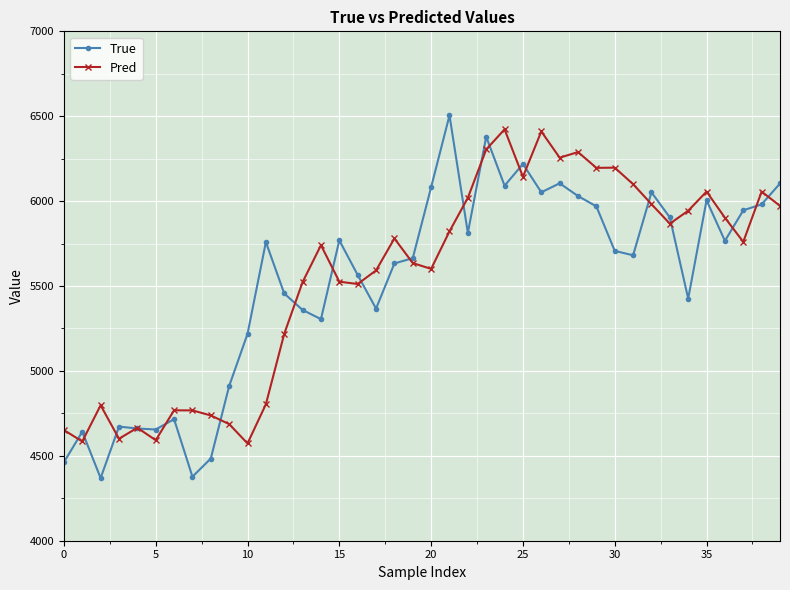

What is the highest value of the Pred series?

6422.8